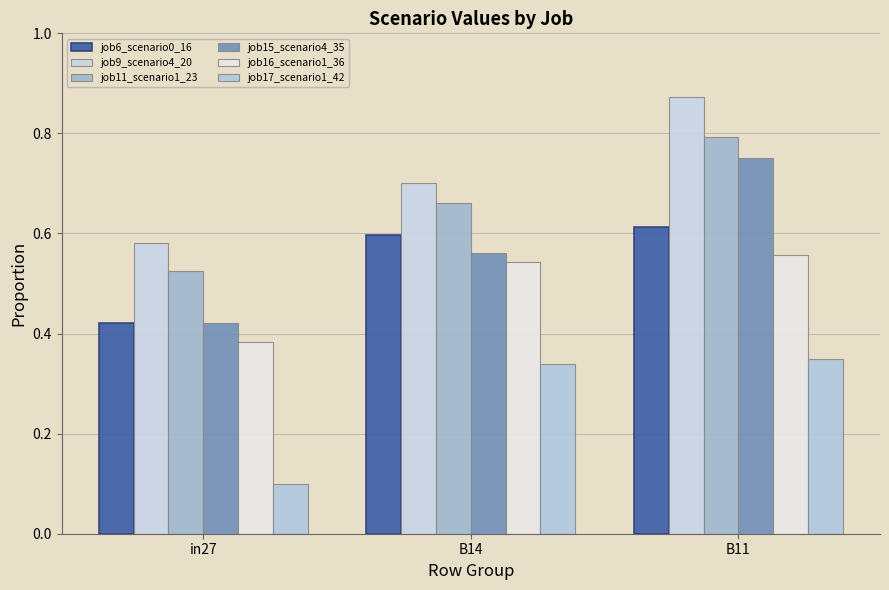

The job16_scenario1_36 series shows 0.5 at B14. True or false?

True